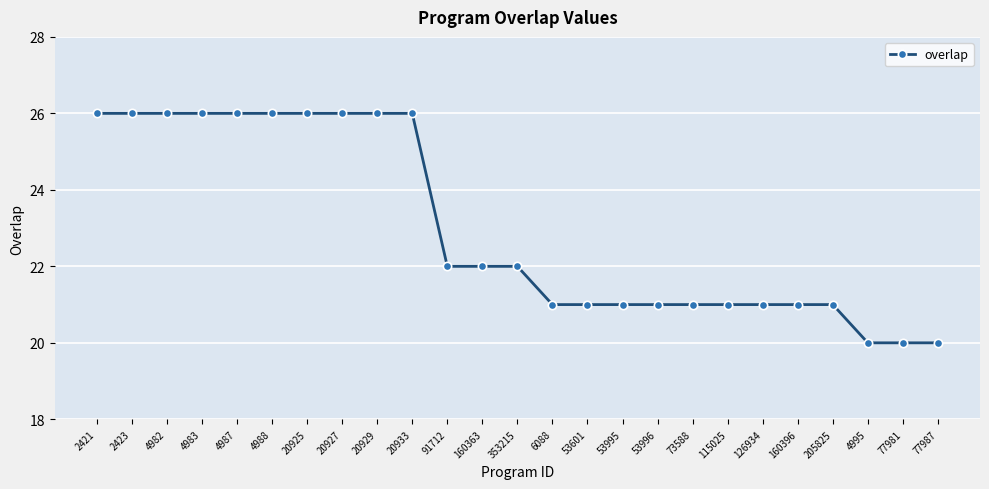

How many data points does each series have?

25